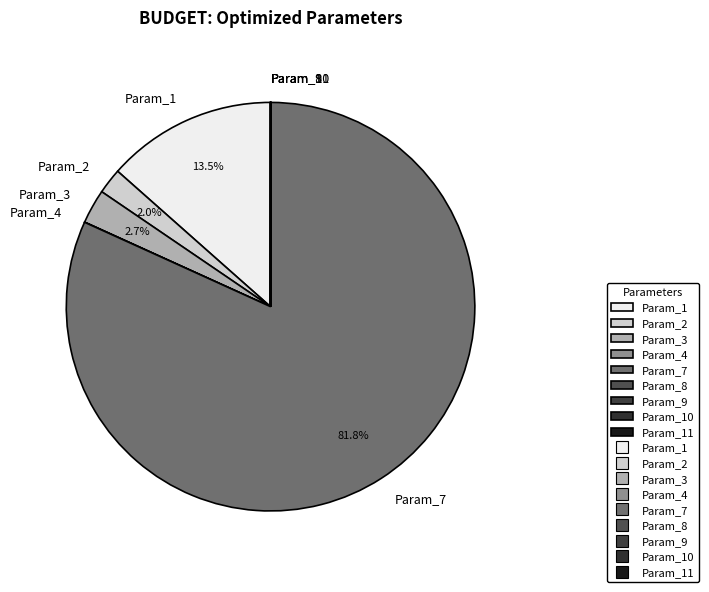

What is the largest slice in the pie chart?

Param_7